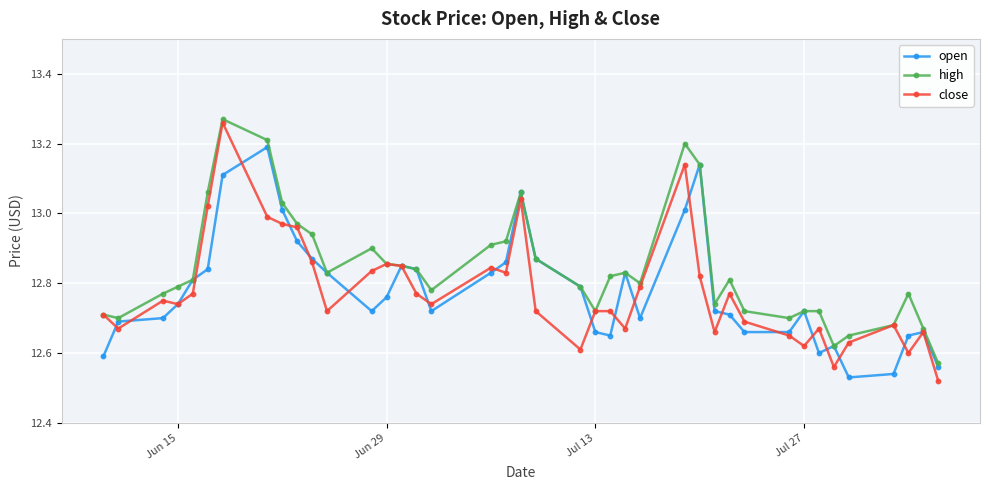

True or false: high has more than 2 interior local peaks.

True